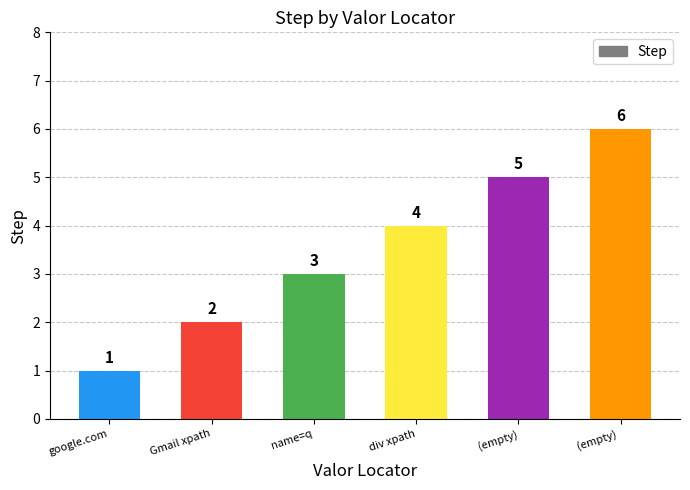

How many bars are there in total?

6